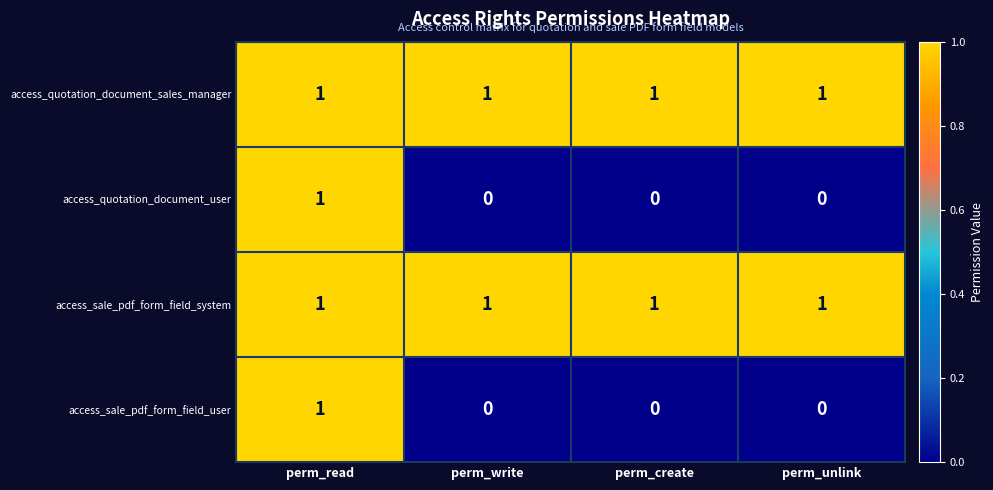

What is the difference between the highest and lowest values at perm_write?

1